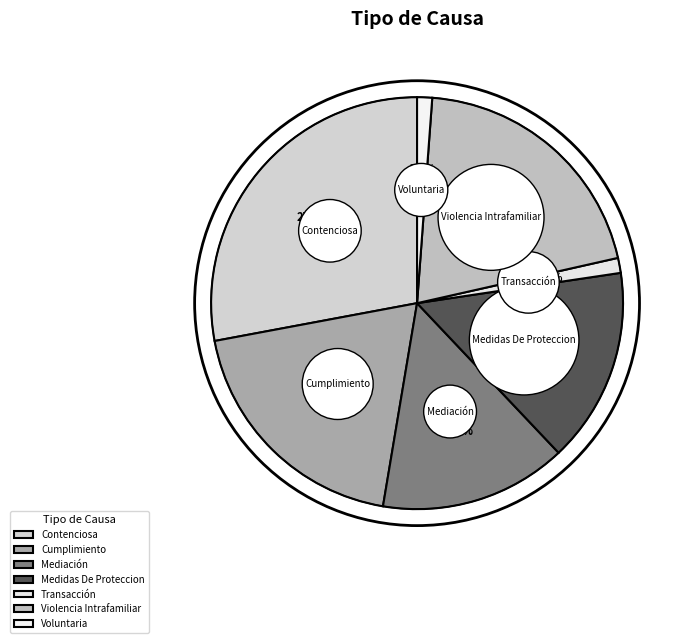

The Mediación slice represents 9% of the pie. True or false?

False